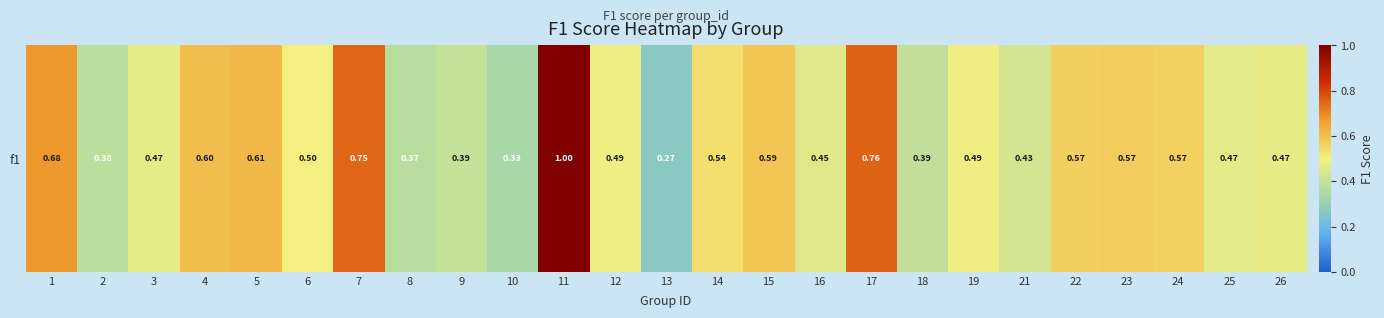

Between 11 and 24, which is larger?

11